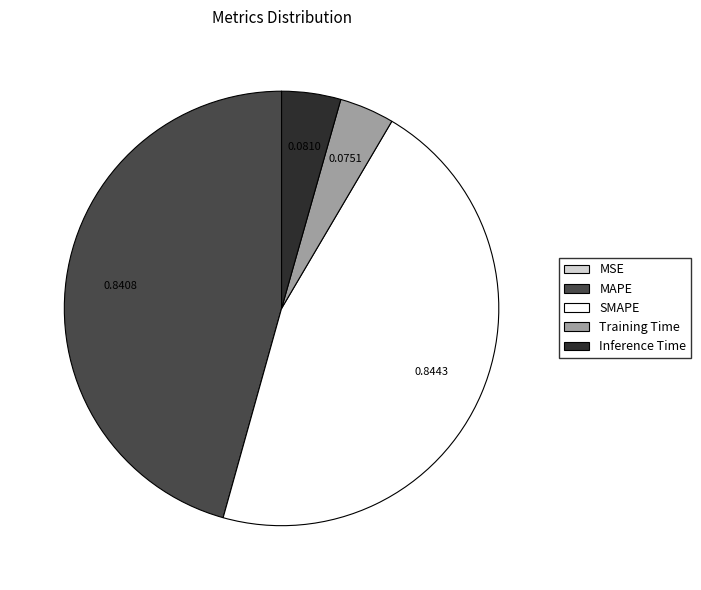

Is it true that SMAPE is 46% of the pie?

True